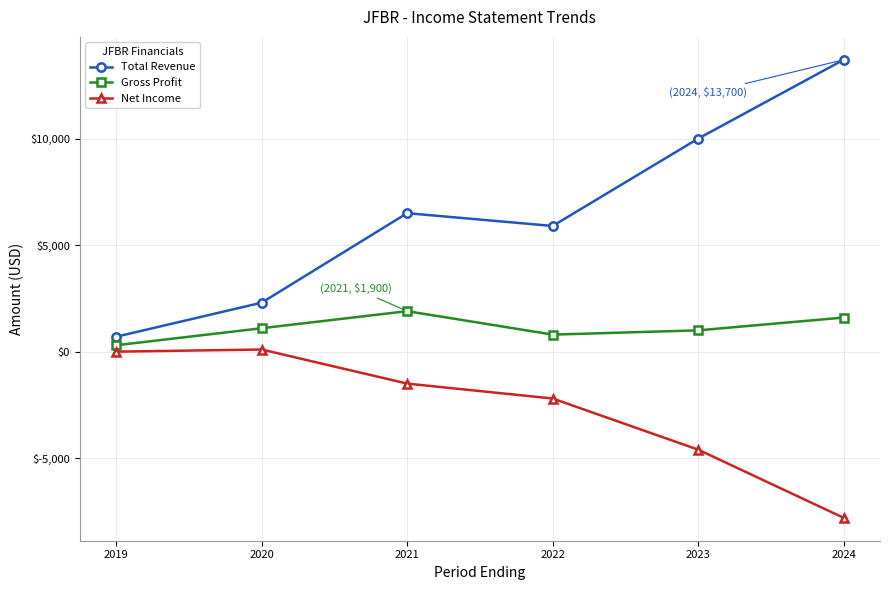

Reading left to right, transcribe all the data shown in this chart.

Total Revenue: 2019=700	2020=2300	2021=6500	2022=5900	2023=10000	2024=13700
Gross Profit: 2019=300	2020=1100	2021=1900	2022=800	2023=1000	2024=1600
Net Income: 2019=0	2020=100	2021=-1500	2022=-2200	2023=-4600	2024=-7800